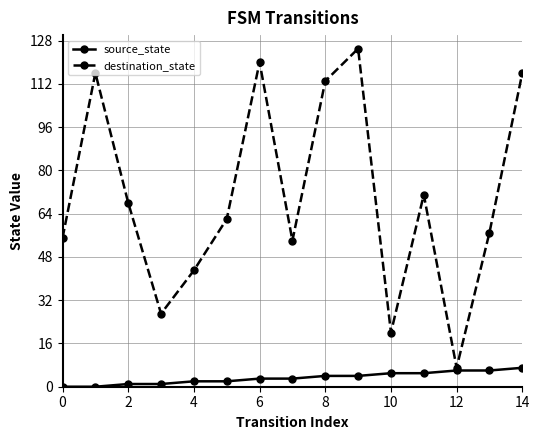

Which series has the largest total across all categories?

destination_state